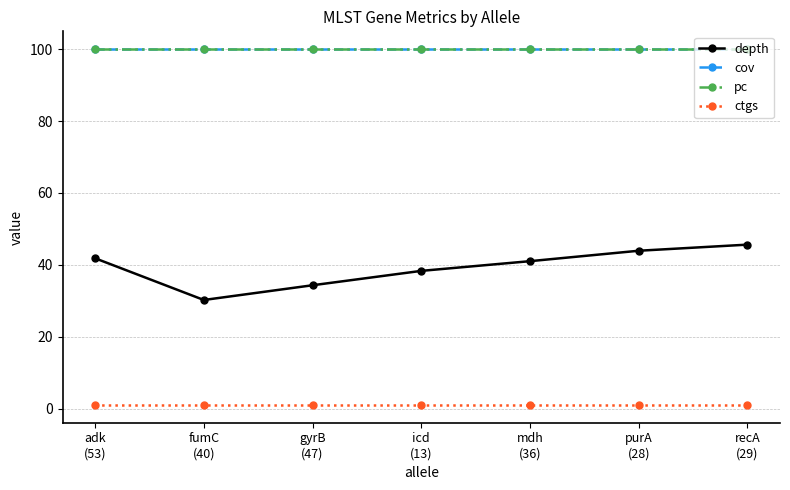

Is this an area chart (filled region under the line)?

No